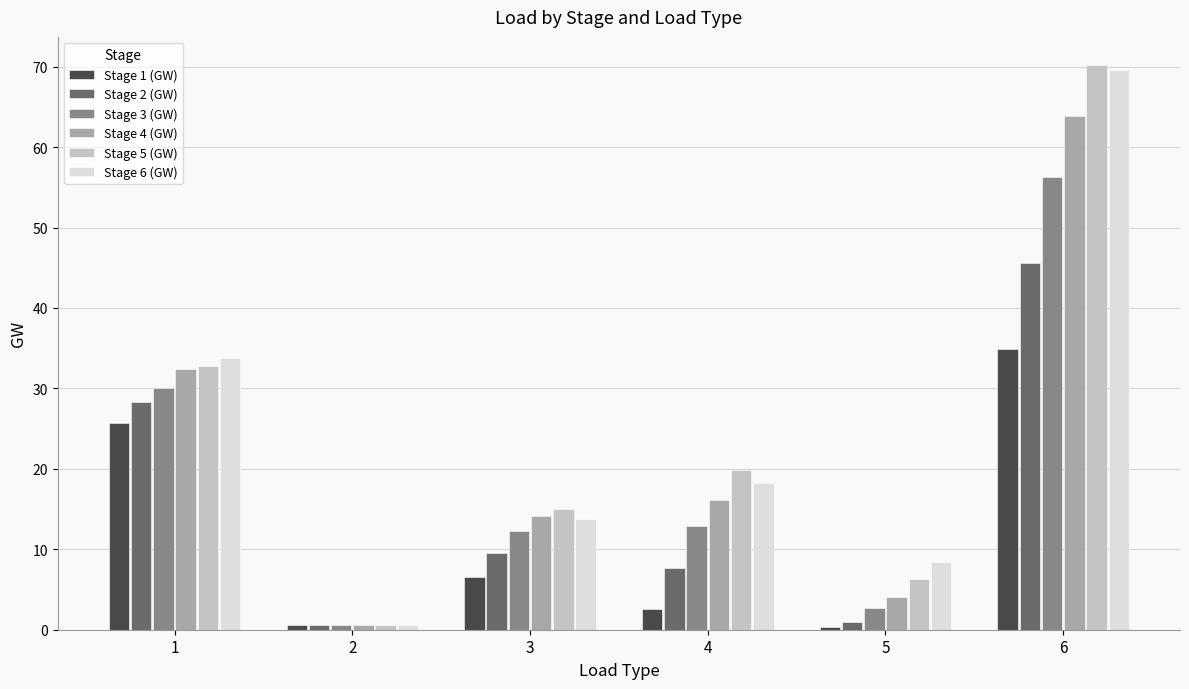

Where is Stage 3 (GW) nearest to the value 28?

1